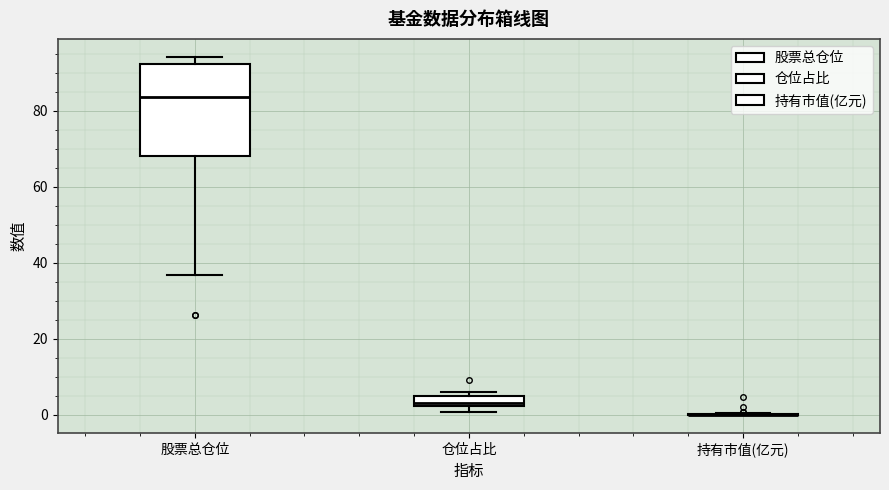

Comparing the boxes themselves (not the whiskers), which one is the tallest?

股票总仓位